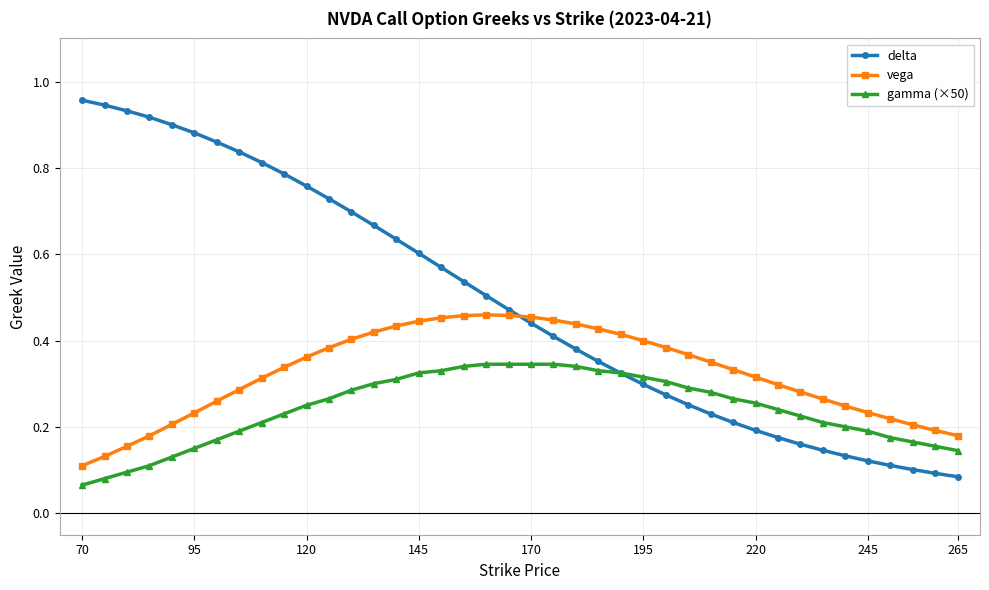

Which series has the largest total across all categories?

delta